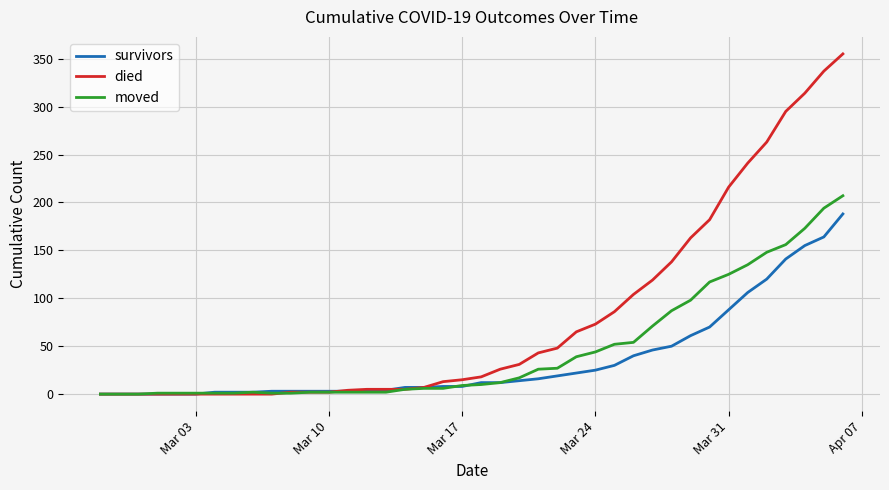

Which series has the widest spread of values?

died